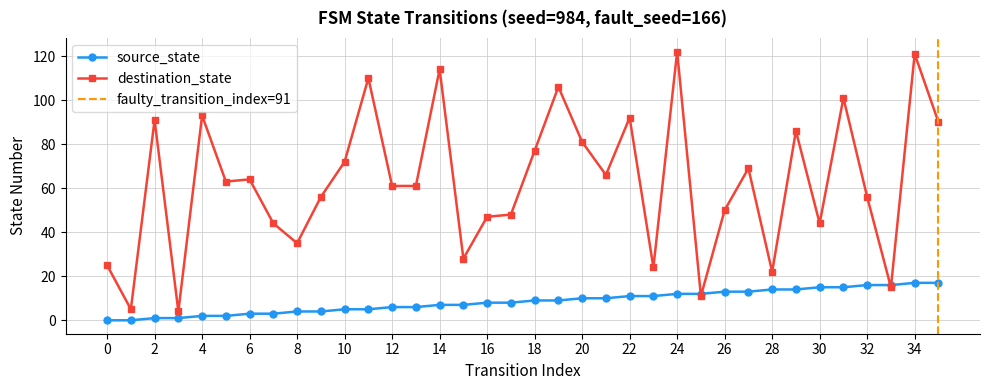

Reading right to left, list all the values displayed in this chart.

source_state: 17	17	16	16	15	15	14	14	13	13	12	12	11	11	10	10	9	9	8	8	7	7	6	6	5	5	4	4	3	3	2	2	1	1	0	0
destination_state: 90	121	15	56	101	44	86	22	69	50	11	122	24	92	66	81	106	77	48	47	28	114	61	61	110	72	56	35	44	64	63	93	4	91	5	25